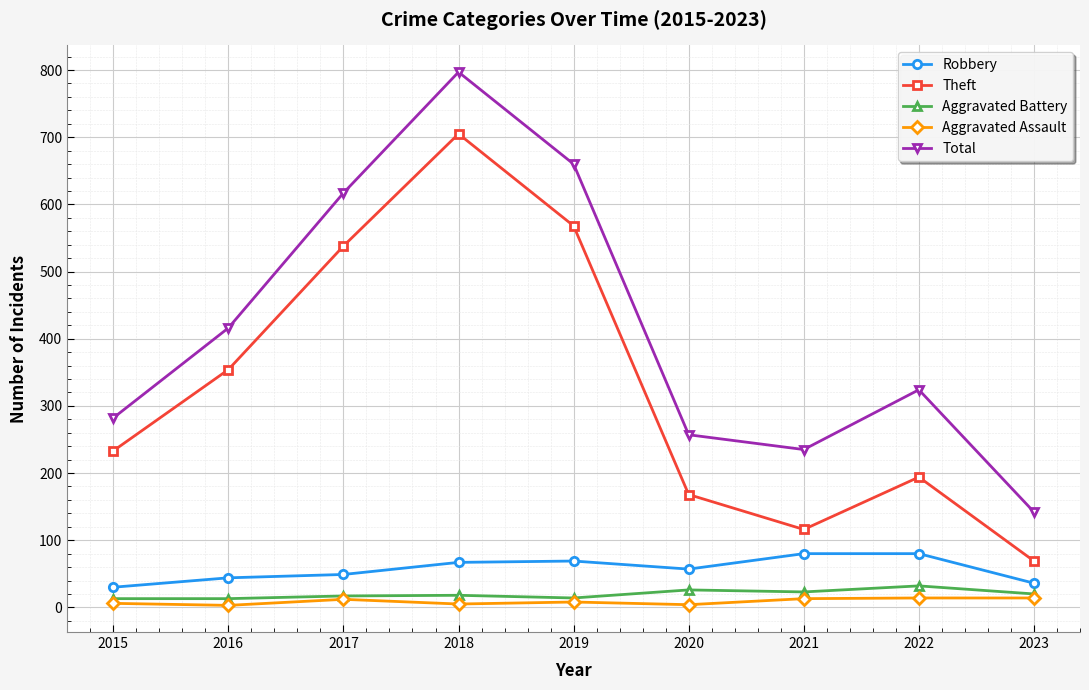

True or false: Aggravated Battery and Robbery intersect in this chart.

False